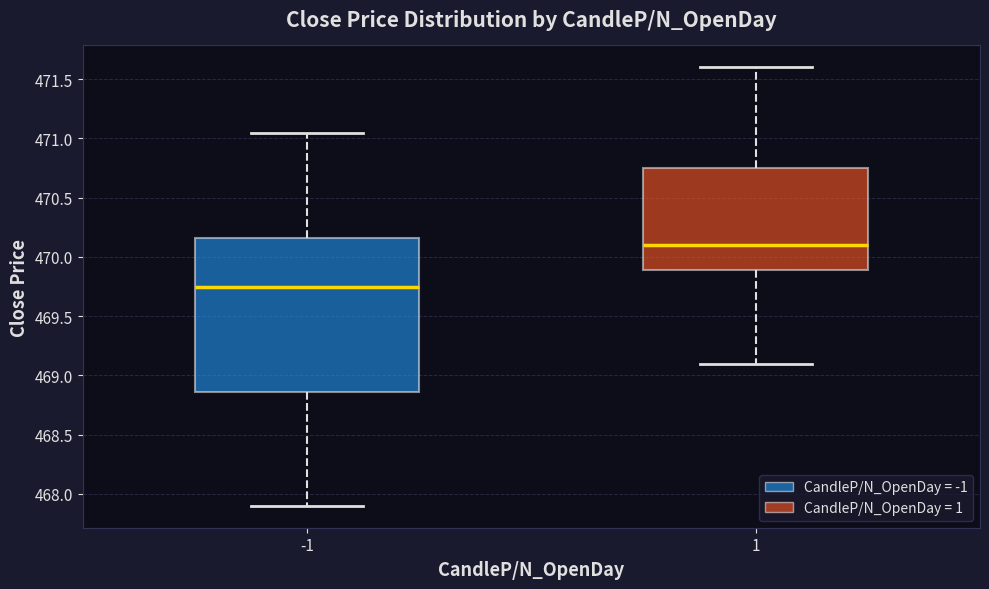

Reading left to right, read every box against the y-axis: the position of its median line, the range the box covers, and the ends of its whiskers. The values are not printed on the chart, so give them approximately, as read against the axis.

-1: median 469.75, box 468.85 to 470.15, whiskers 467.90 to 471.05
1: median 470.10, box 469.90 to 470.75, whiskers 469.10 to 471.60